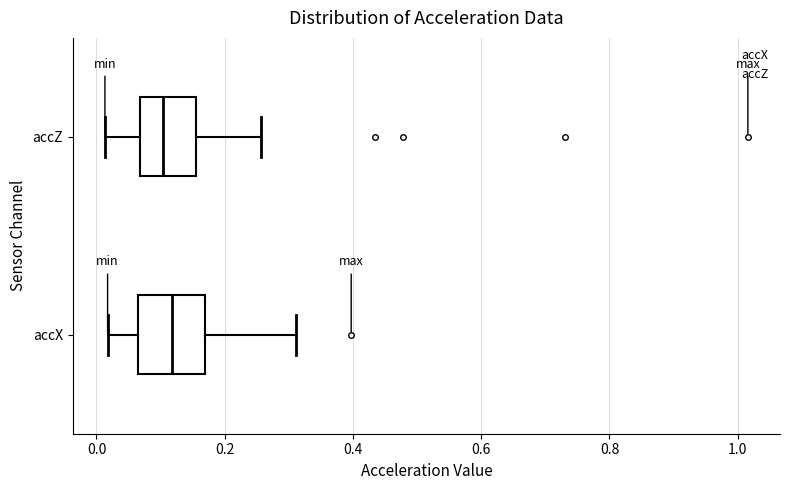

Reading bottom to top, transcribe this box plot: for each box, give where its median line is, the range the box spans, and where its two whiskers end, as read against the x-axis. The values are not printed on the chart, so give them approximately, as read against the axis.

accX: median 0.12, box 0.06 to 0.16, whiskers 0.02 to 0.32
accZ: median 0.10, box 0.06 to 0.16, whiskers 0.02 to 0.26